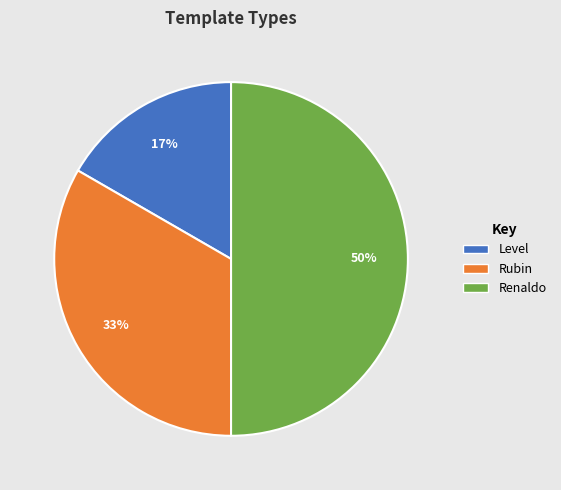

Count the number of slices in the pie.

3